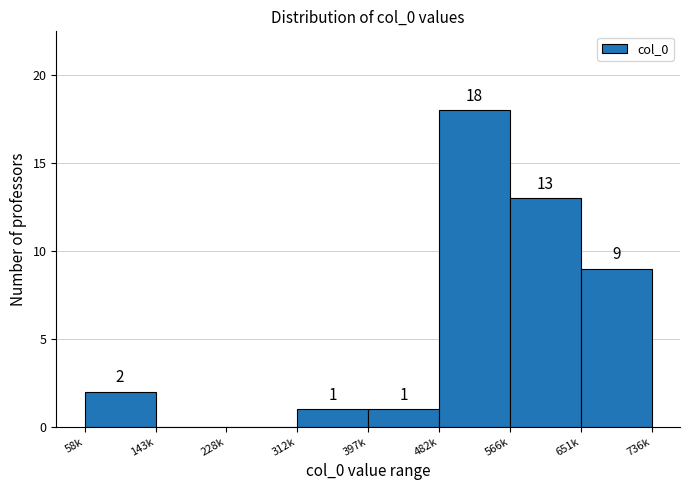

Reading left to right, list all the values displayed in this chart.

58k=2	143k=0	228k=0	312k=1	397k=1	482k=18	566k=13	651k=9